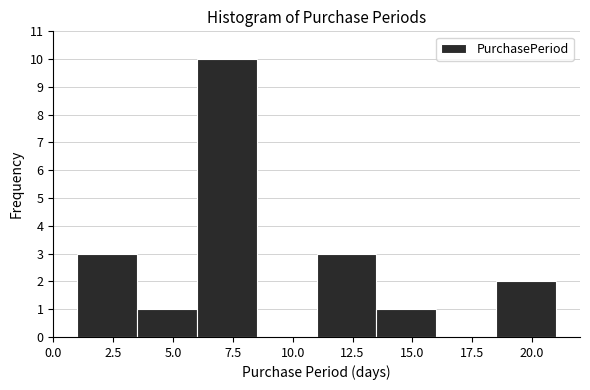

Reading left to right, transcribe this chart: for each bar, give the range it covers on the x-axis and its height. The values are not printed on the chart, so give them approximately, as read against the axis.

1.0 to 3.5: 3
3.5 to 6.0: 1
6.0 to 8.5: 10
8.5 to 11.0: 0
11.0 to 13.5: 3
13.5 to 16.0: 1
16.0 to 18.5: 0
18.5 to 21.0: 2